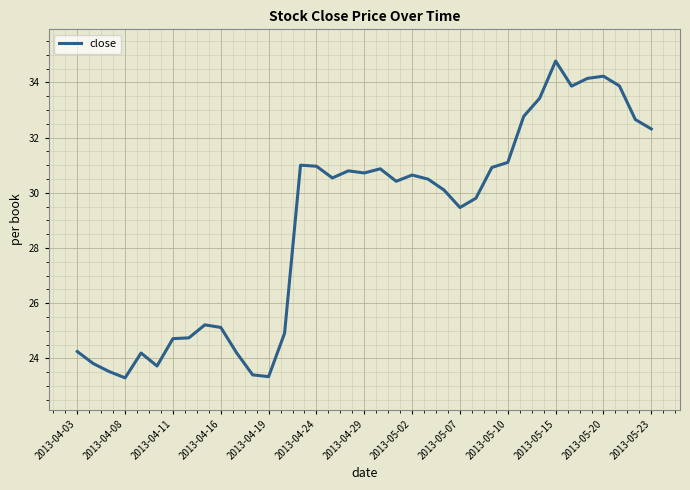

What is the minimum value shown in the chart?

23.3